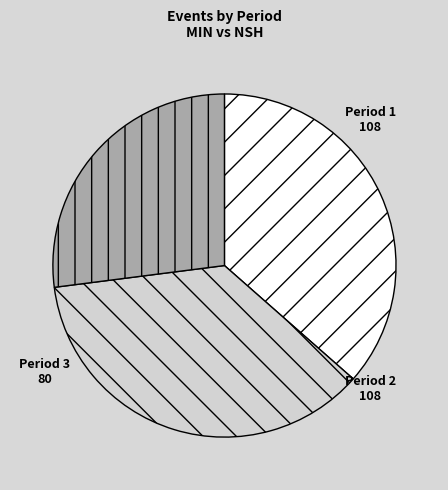

Does Period 1 account for over 50% of the chart?

No